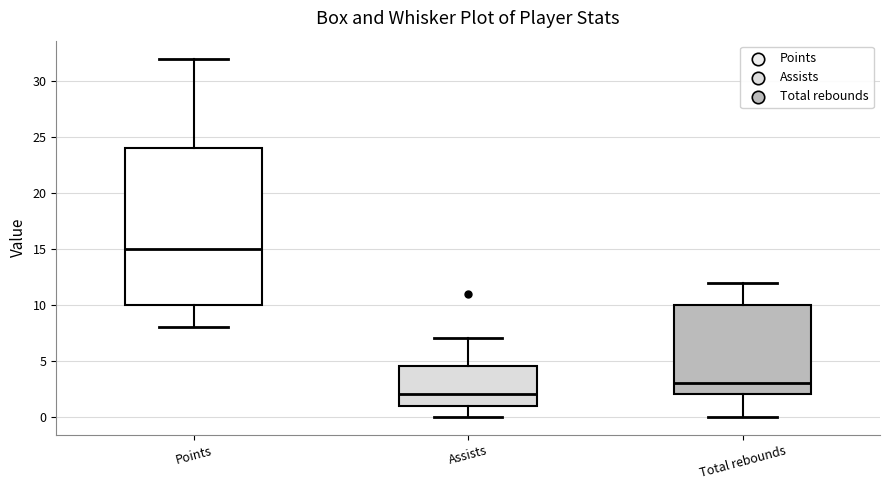

Which box is the tallest, from its lower edge to its upper edge?

Points